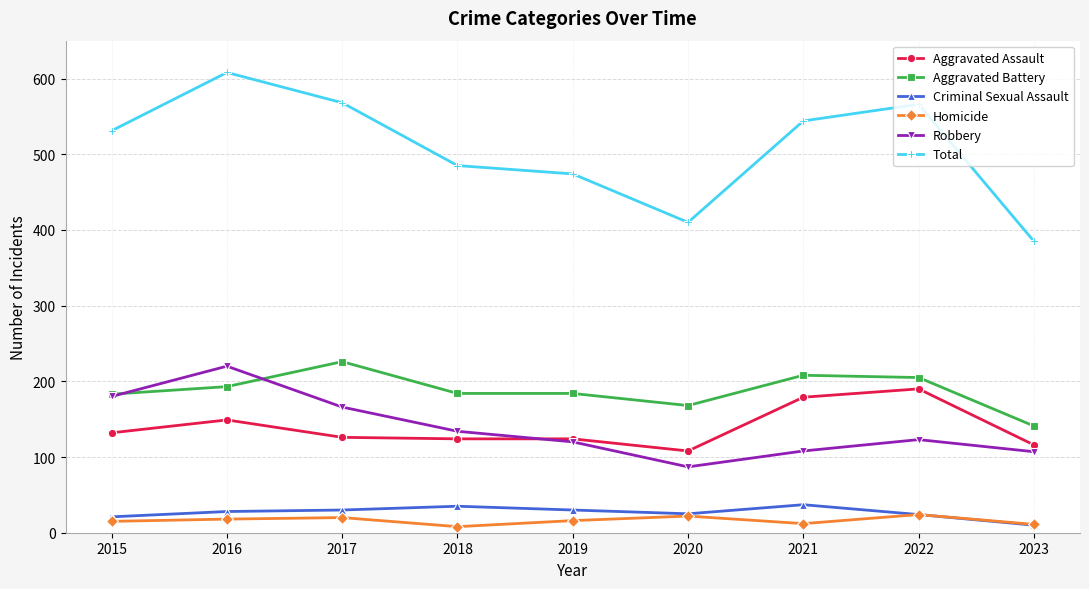

What is the difference between the highest and lowest values at 2018?

477